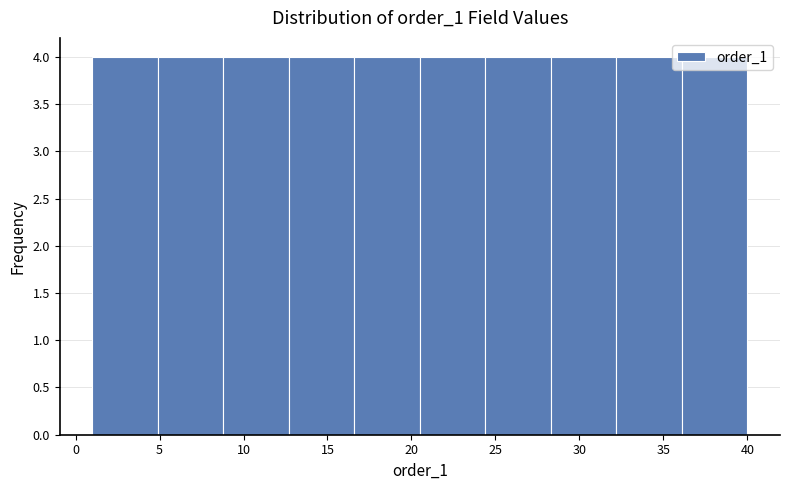

How tall is the bar that spans 12.7 to 16.6 on the x-axis? Neither the bar edges nor the heights are printed on the chart, so give them approximately, as read against the axes.

4